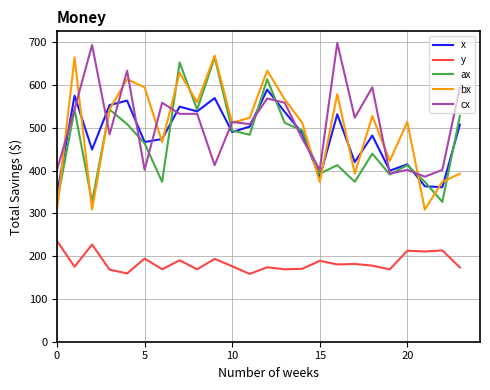

Which series has the widest spread of values?

bx